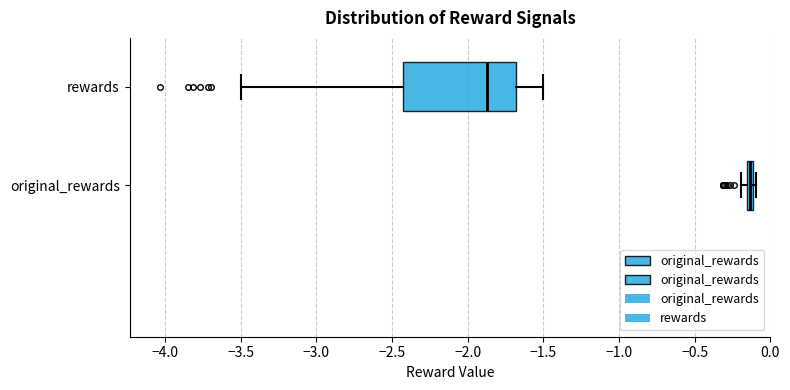

Comparing the boxes themselves (not the whiskers), which one is the widest?

rewards